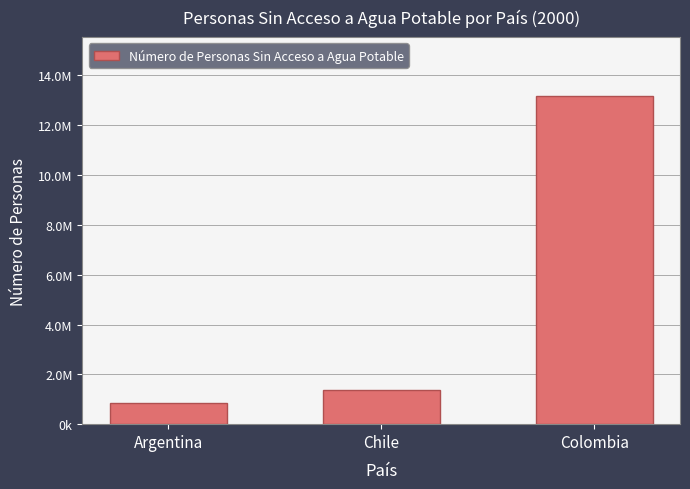

Which label corresponds to the smallest value in the chart?

Argentina